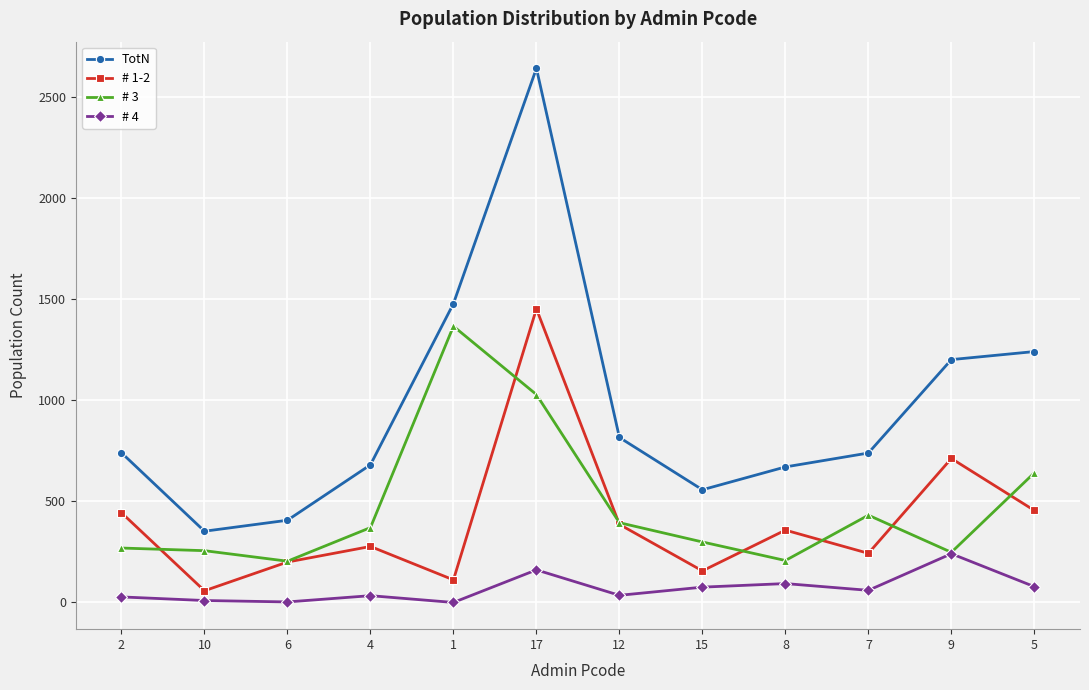

True or false: # 4 and TotN cross at least once.

False